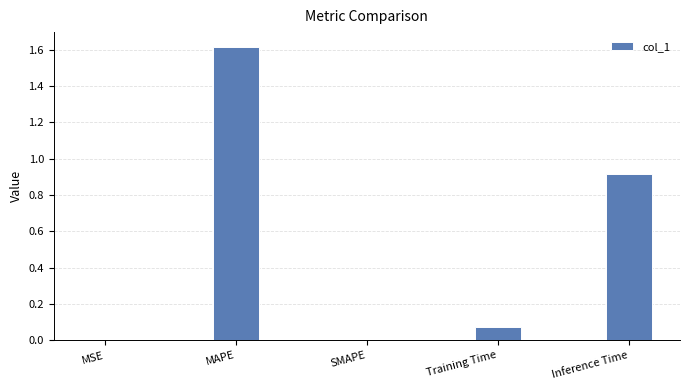

What is the sum of all values?

2.6